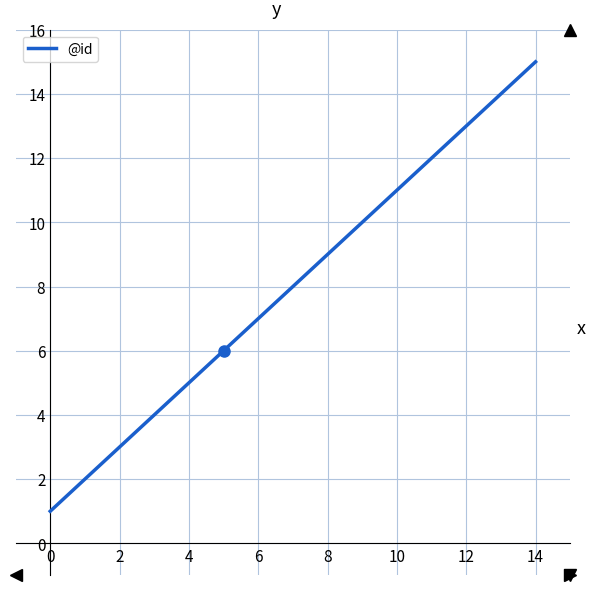

What is the maximum value shown in the chart?

15